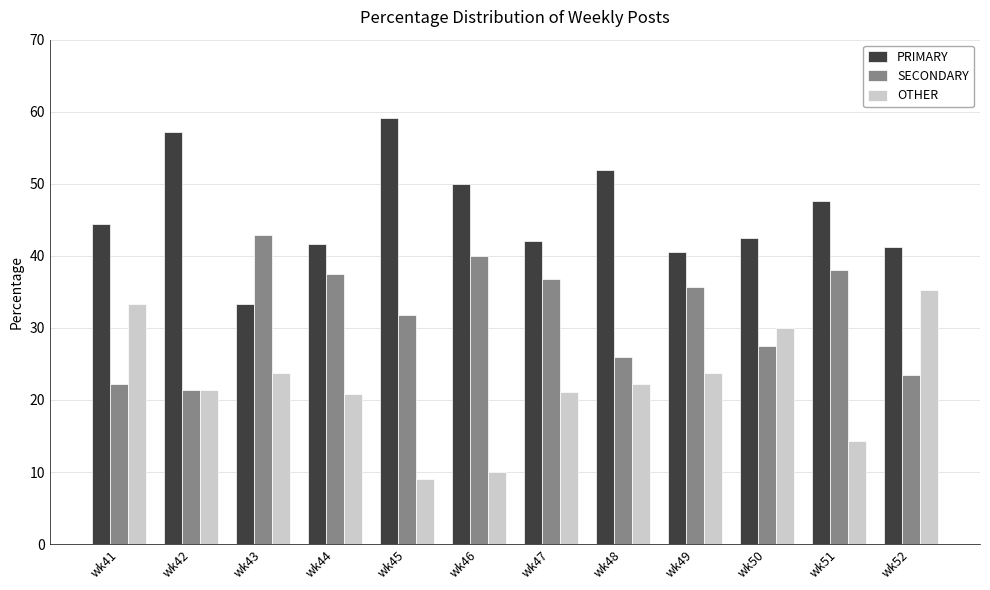

How many categories are shown in the chart?

12